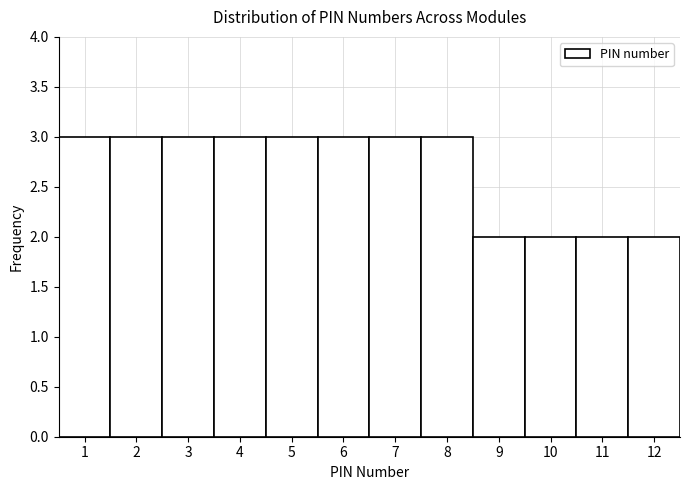

Reading left to right, list every bar in this chart as the range it spans on the x-axis followed by its height. The values are not printed on the chart, so give them approximately, as read against the axis.

0.5 to 1.5: 3
1.5 to 2.5: 3
2.5 to 3.5: 3
3.5 to 4.5: 3
4.5 to 5.5: 3
5.5 to 6.5: 3
6.5 to 7.5: 3
7.5 to 8.5: 3
8.5 to 9.5: 2
9.5 to 10.5: 2
10.5 to 11.5: 2
11.5 to 12.5: 2